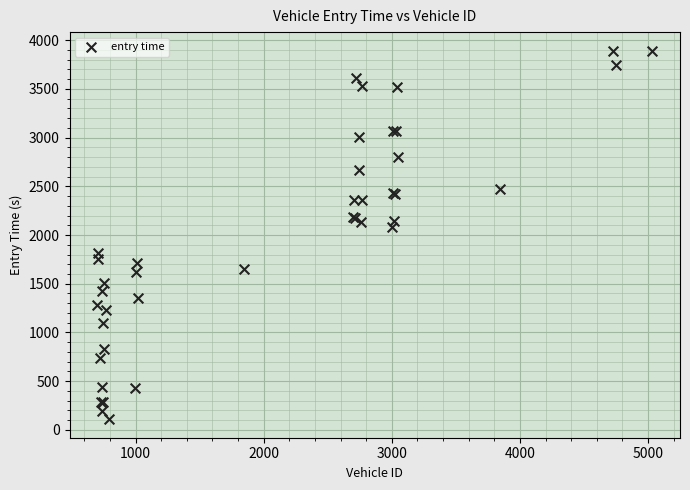

What Y value in the scatter plot is closest to 2001?

2081.7